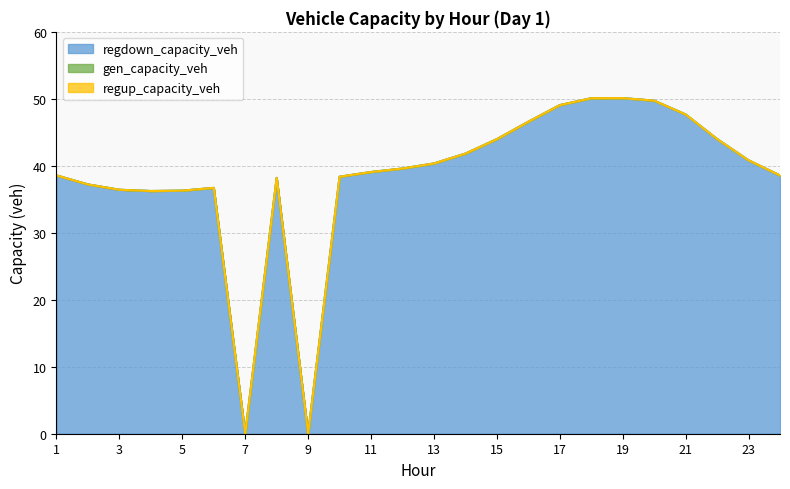

Does the chart have visible grid lines?

Yes